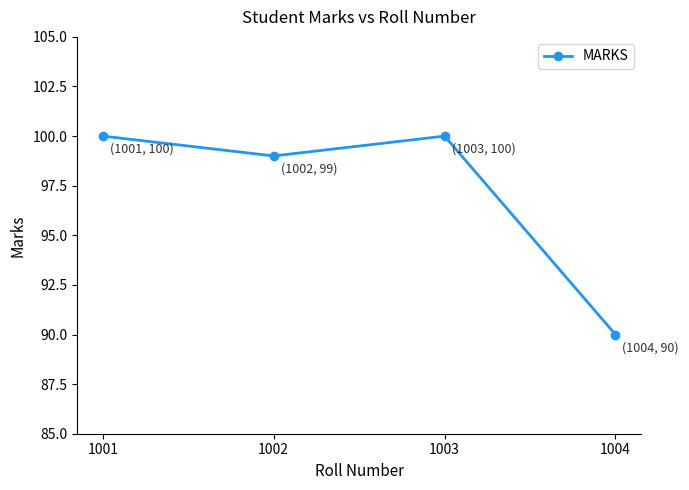

What is the maximum value shown in the chart?

100